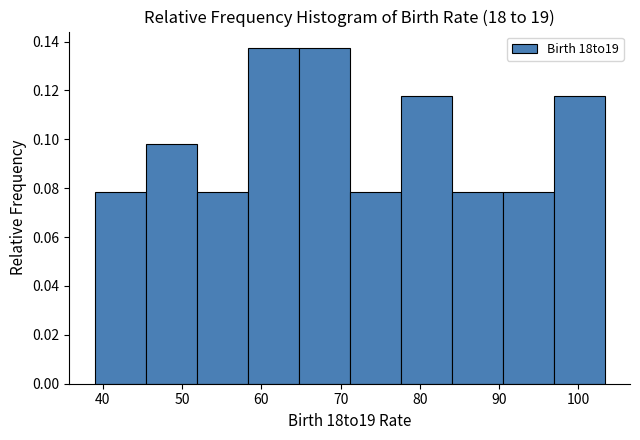

Reading left to right, transcribe this chart: for each bar, give the range it covers on the x-axis and its height. Neither the bar edges nor the heights are printed on the chart, so give them approximately, as read against the axes.

39 to 45: 0.078
45 to 52: 0.098
52 to 58: 0.078
58 to 65: 0.138
65 to 71: 0.138
71 to 78: 0.078
78 to 84: 0.118
84 to 90: 0.078
90 to 97: 0.078
97 to 103: 0.118